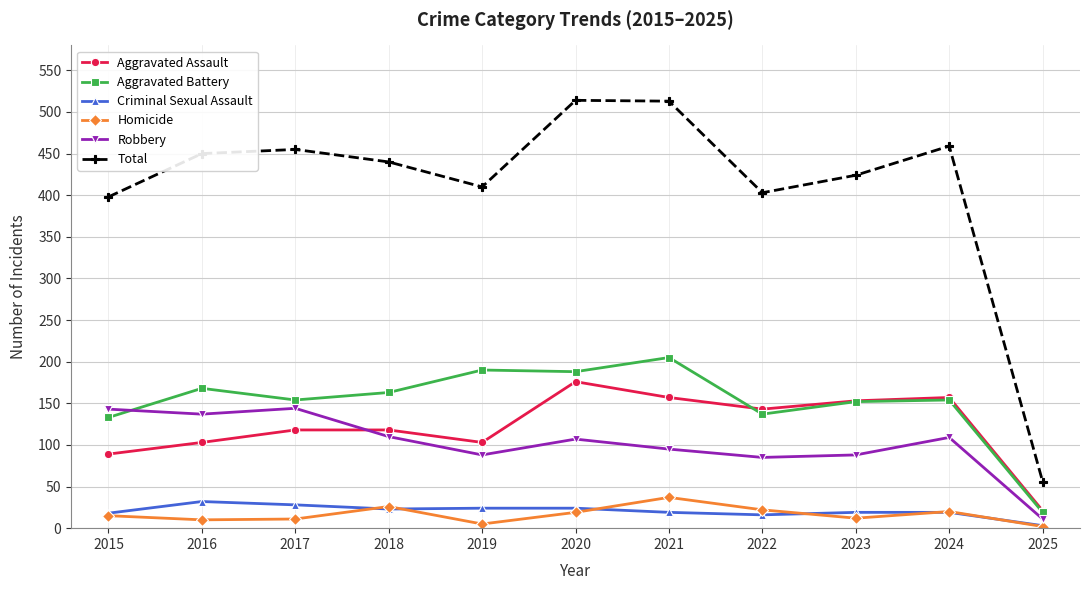

What is the value of the Aggravated Battery point at the 2nd from the left?

168